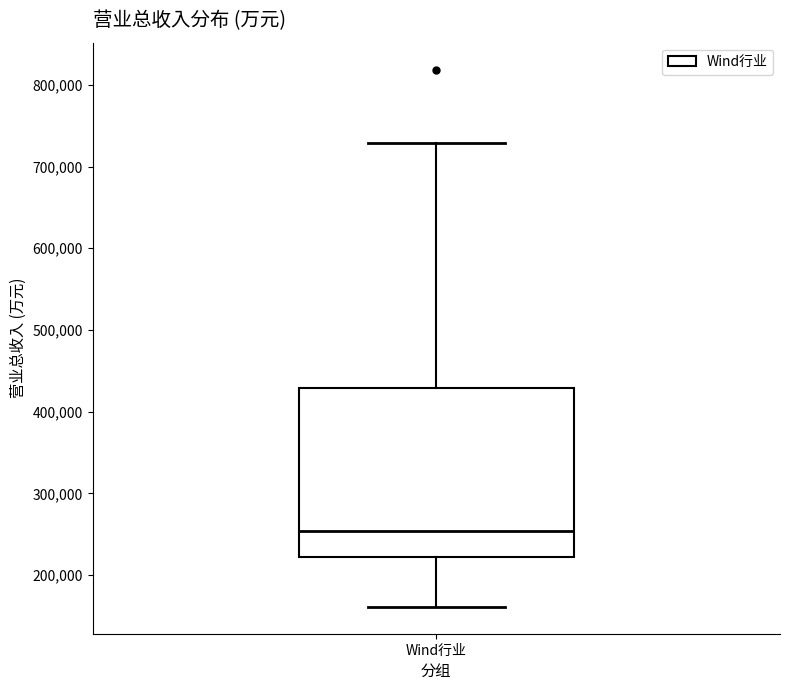

Read this box plot against the y-axis: the position of the median line, the range covered by the box, and the ends of both whiskers. The values are not printed on the chart, so give them approximately, as read against the axis.

median 250000, box 220000 to 430000, whiskers 160000 to 730000